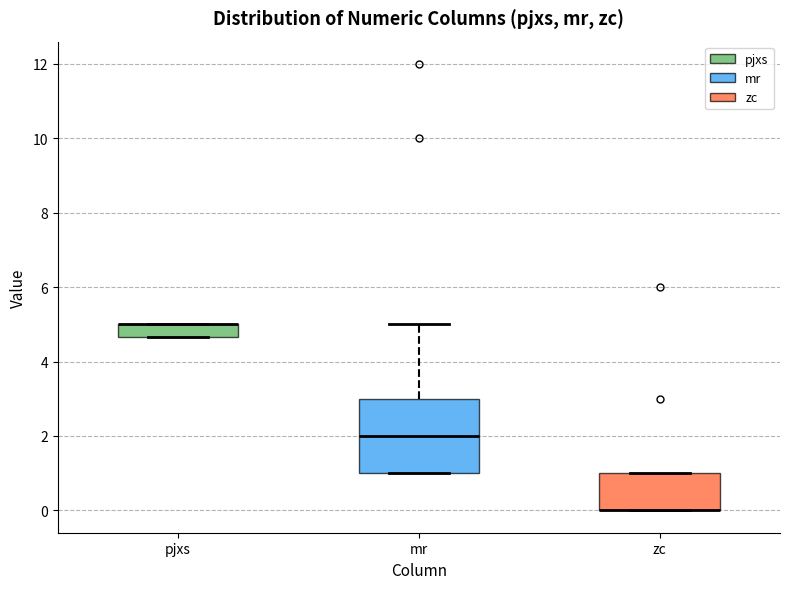

Comparing the boxes themselves (not the whiskers), which one is the tallest?

mr